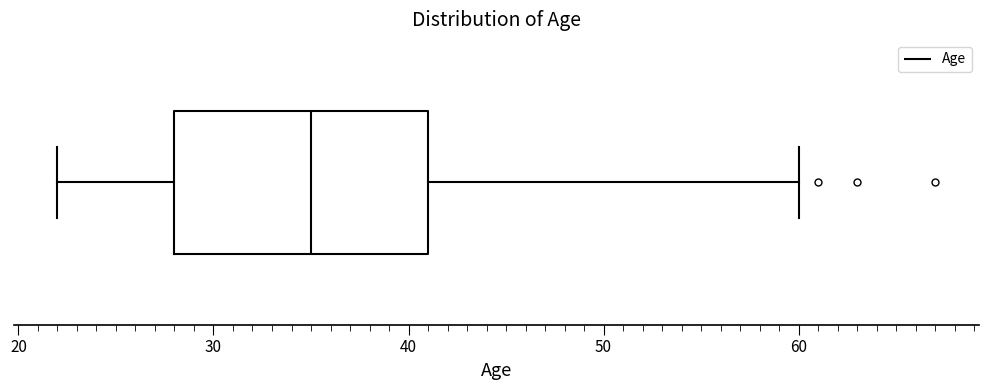

Transcribe this box plot: give where the median line is, the range the box spans, and where the two whiskers end, as read against the x-axis. The values are not printed on the chart, so give them approximately, as read against the axis.

median 35, box 28 to 41, whiskers 22 to 60